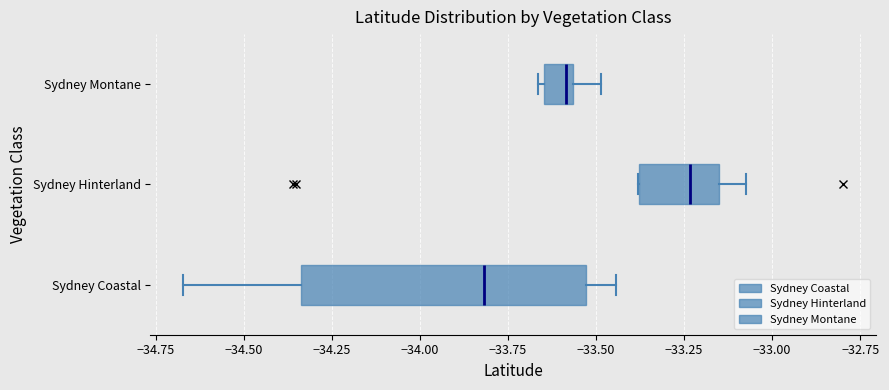

Reading bottom to top, read every box against the x-axis: the position of its median line, the range the box covers, and the ends of its whiskers. The values are not printed on the chart, so give them approximately, as read against the axis.

Sydney Coastal: median -33.80, box -34.35 to -33.55, whiskers -34.65 to -33.45
Sydney Hinterland: median -33.25, box -33.40 to -33.15, whiskers -33.40 to -33.05
Sydney Montane: median -33.60, box -33.65 to -33.55, whiskers -33.65 (just left of the box's left edge) to -33.50